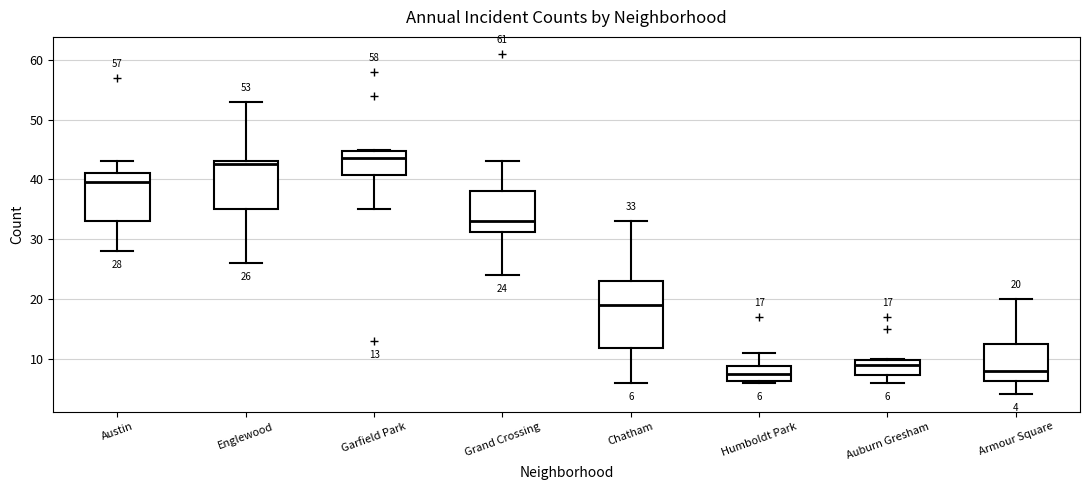

Comparing the boxes themselves (not the whiskers), which one is the tallest?

Chatham